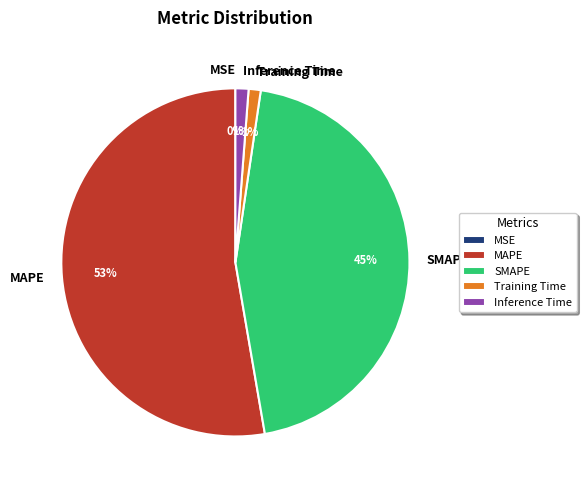

To the nearest percent, what is the combined percentage of SMAPE and Training Time?

46%